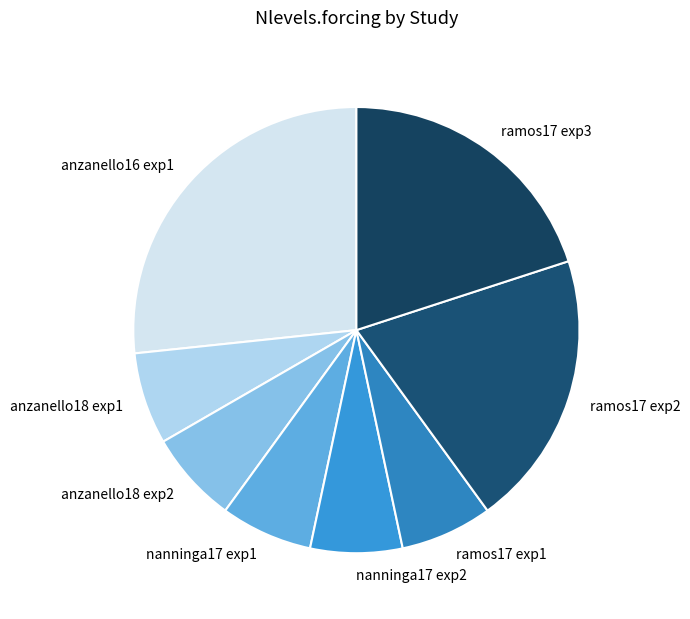

The anzanello18 exp2 slice represents 2% of the pie. True or false?

False